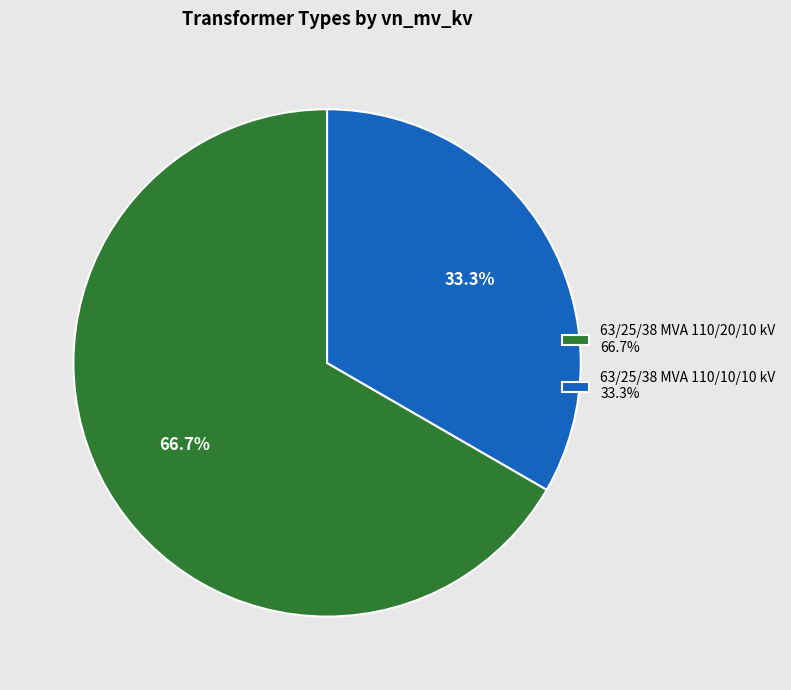

What percentage do 63/25/38 MVA 110/10/10 kV and 63/25/38 MVA 110/20/10 kV together represent?

100.0%